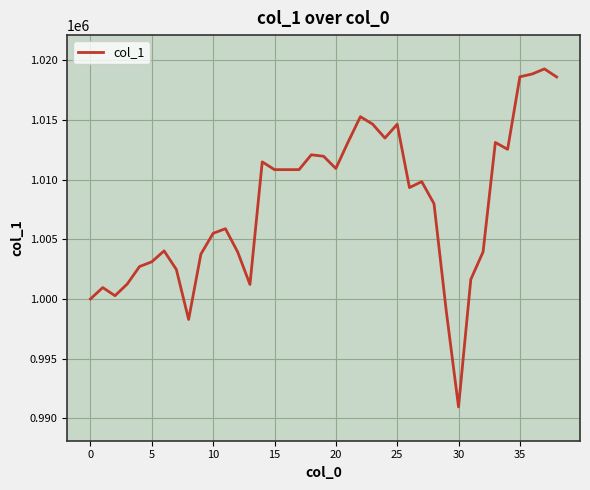

What is the smallest value displayed?

990954.4